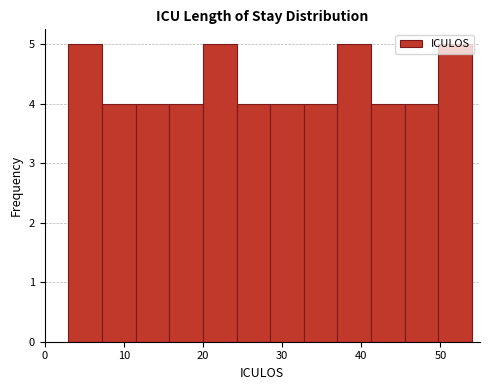

Reading left to right, list every bar in this chart as the range it spans on the x-axis followed by its height. Neither the bar edges nor the heights are printed on the chart, so give them approximately, as read against the axes.

3 to 7: 5
7 to 12: 4
12 to 16: 4
16 to 20: 4
20 to 24: 5
24 to 29: 4
29 to 33: 4
33 to 37: 4
37 to 41: 5
41 to 46: 4
46 to 50: 4
50 to 54: 5